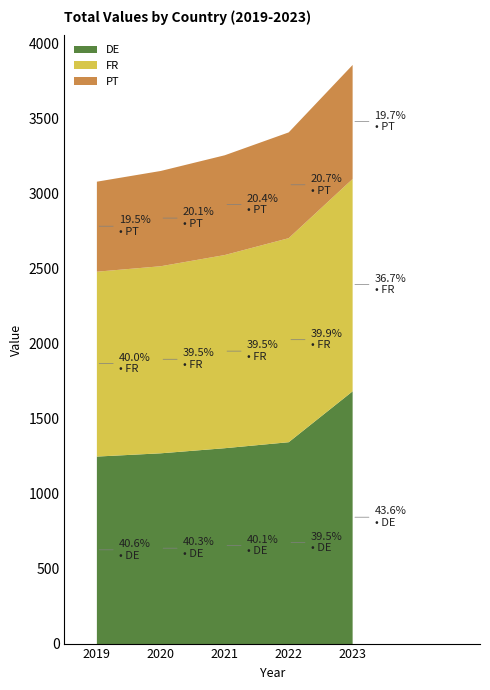

What value does the DE series have at 2023?

1684.8